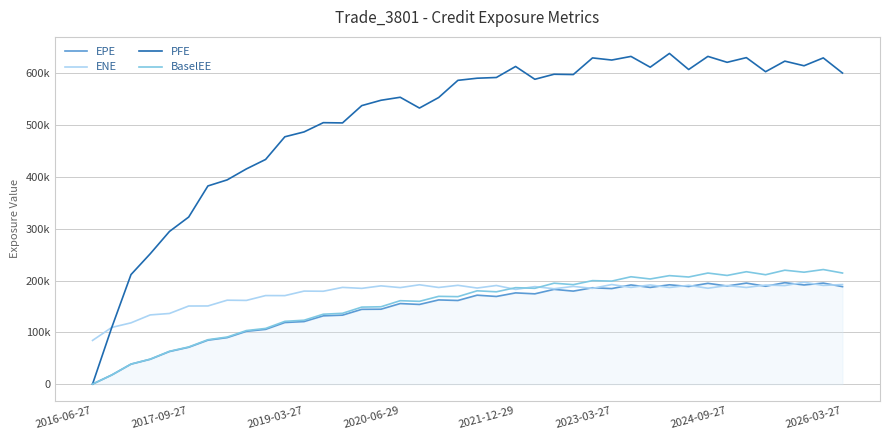

Does the chart display data point markers on the line(s)?

No